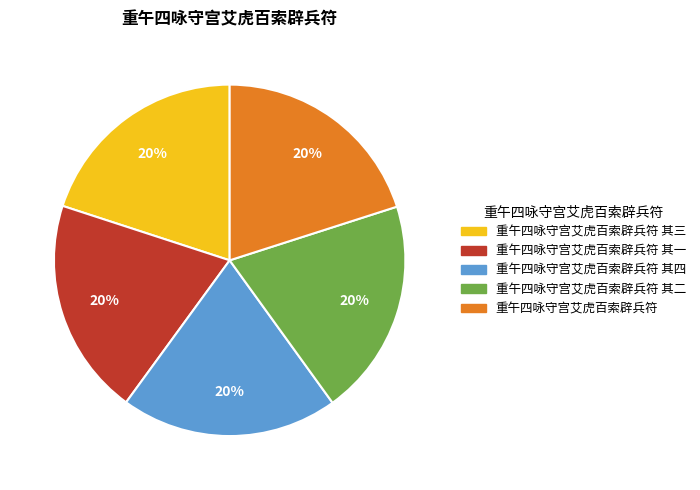

Is there any slice that represents more than half of the pie?

No